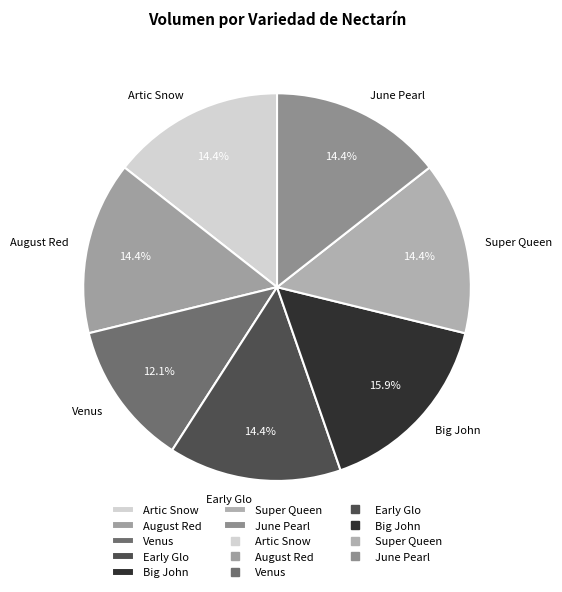

Do Venus and Super Queen together represent more than half of the pie?

No